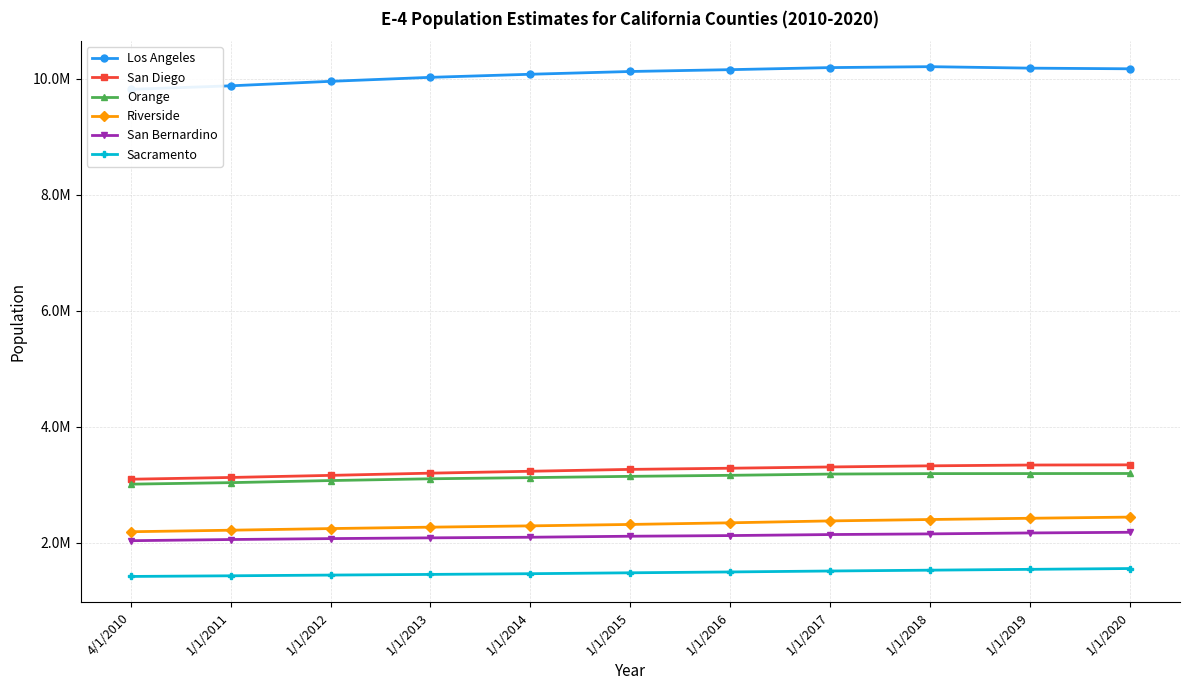

At 1/1/2017, list the series in order from largest to smallest.

Los Angeles, San Diego, Orange, Riverside, San Bernardino, Sacramento